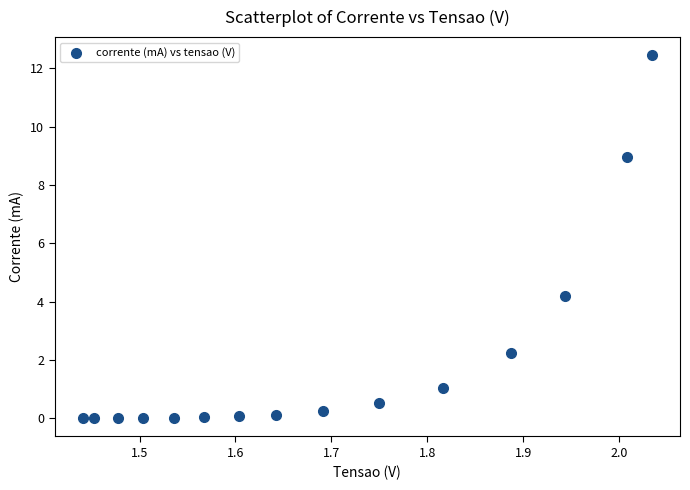

What Y value in the scatter plot is closest to 6?

4.2